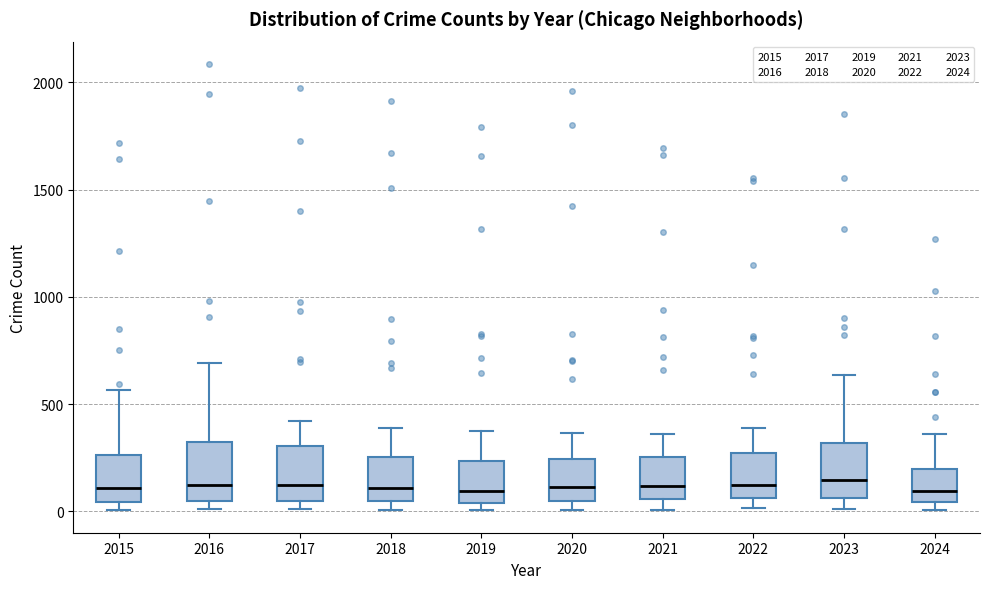

Where does the lower whisker of the box at x = 2023 end on the y-axis? The values are not printed on the chart, so give them approximately, as read against the axis.

0